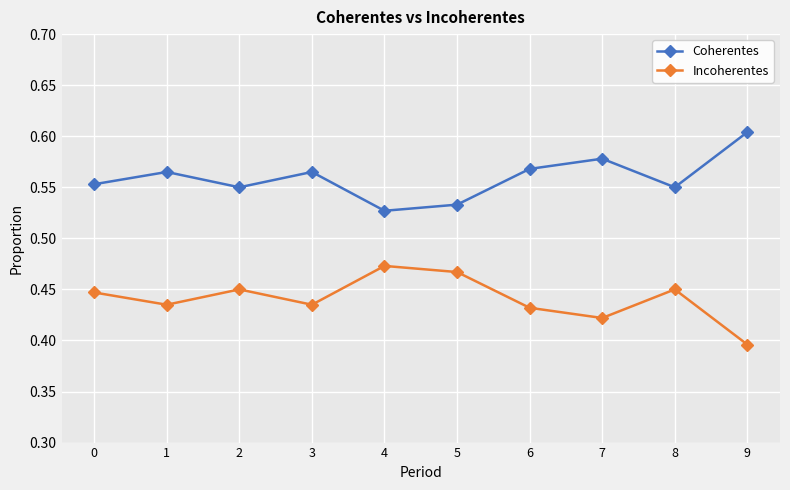

True or false: Coherentes has a value of 0.9 at 8.

False